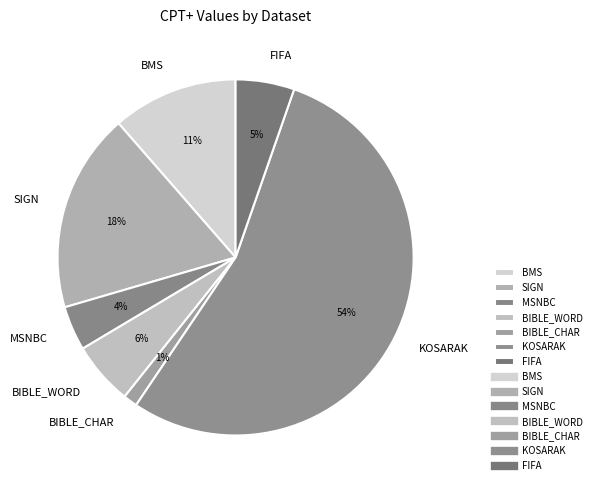

To the nearest percent, what is the combined percentage of BIBLE_CHAR and SIGN?

19%